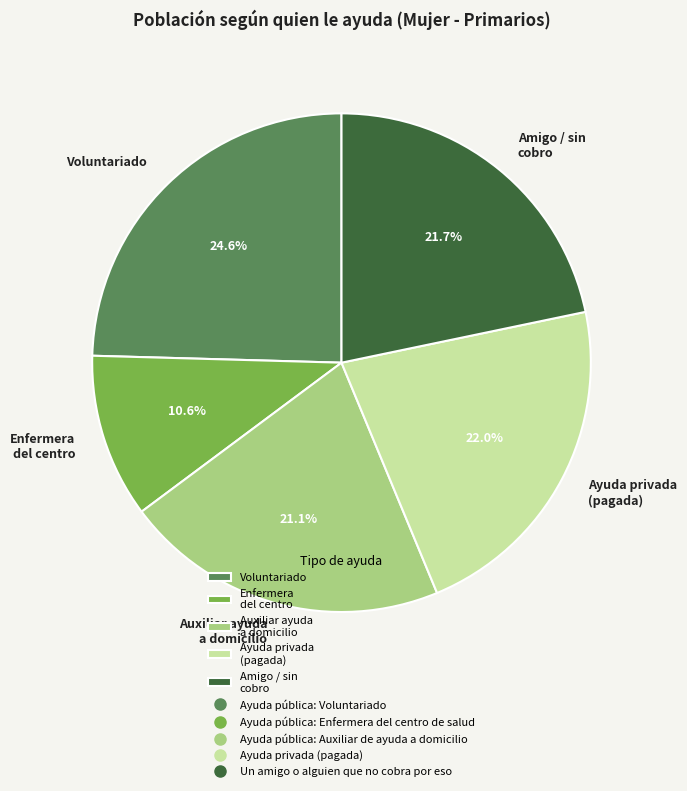

Count the number of slices in the pie.

5